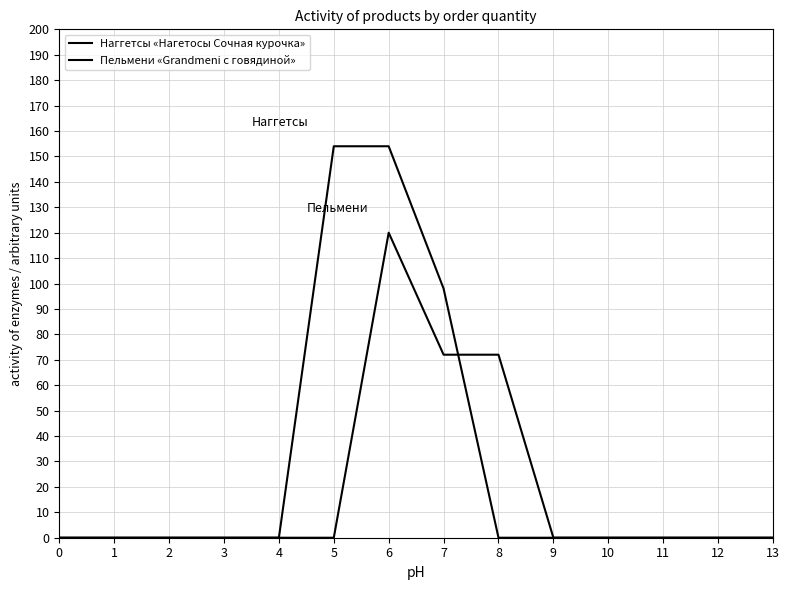

Reading right to left, list all the values displayed in this chart.

Наггетсы «Нагетосы Сочная курочка»: 13=0	12=0	11=0	10=0	9=0	8=0	7=98	6=154	5=154	4=0	3=0	2=0	1=0	0=0
Пельмени «Grandmeni с говядиной»: 13=0	12=0	11=0	10=0	9=0	8=72	7=72	6=120	5=0	4=0	3=0	2=0	1=0	0=0